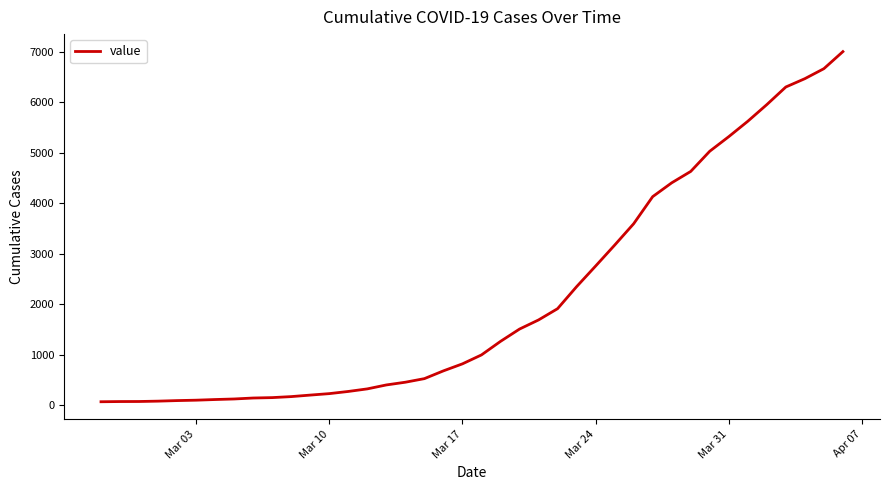

What is the difference between the maximum and minimum values?

6938